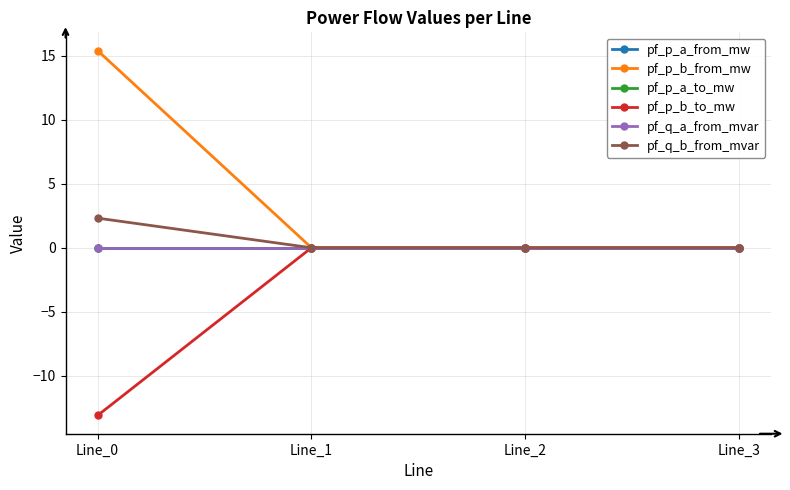

Does the chart display data point markers on the line(s)?

Yes